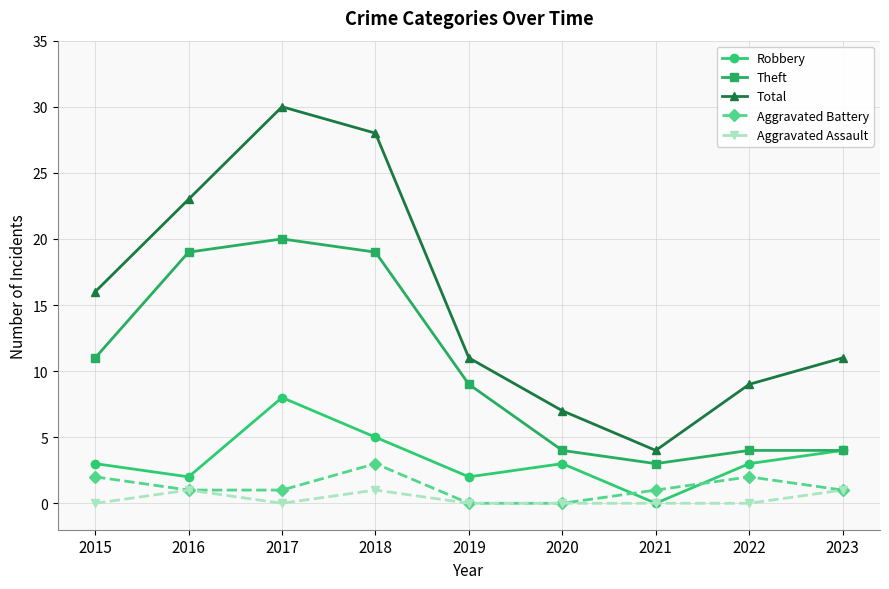

What is the maximum value shown in the chart?

30